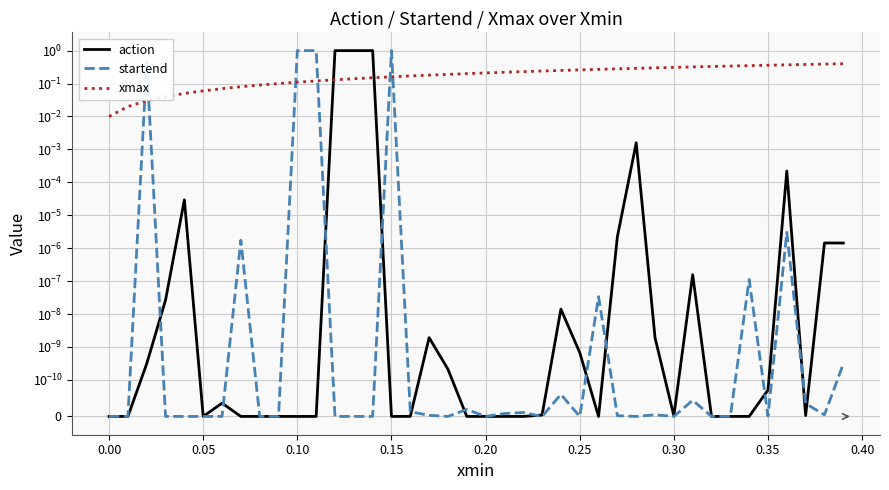

Rank the series by their maximum value, from lowest to highest.

xmax, action, startend